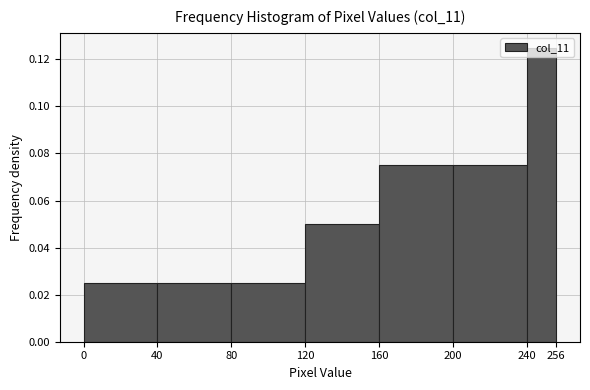

Which range on the x-axis has the tallest bar?

240 to 256